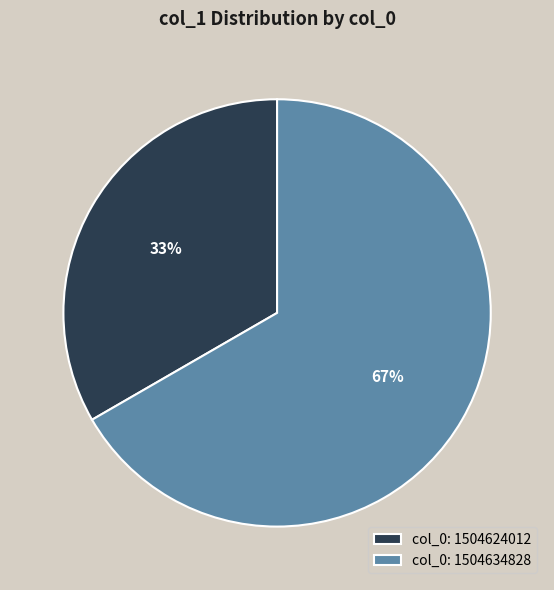

What percentage is the col_0: 1504624012 slice, to the nearest percent?

33%